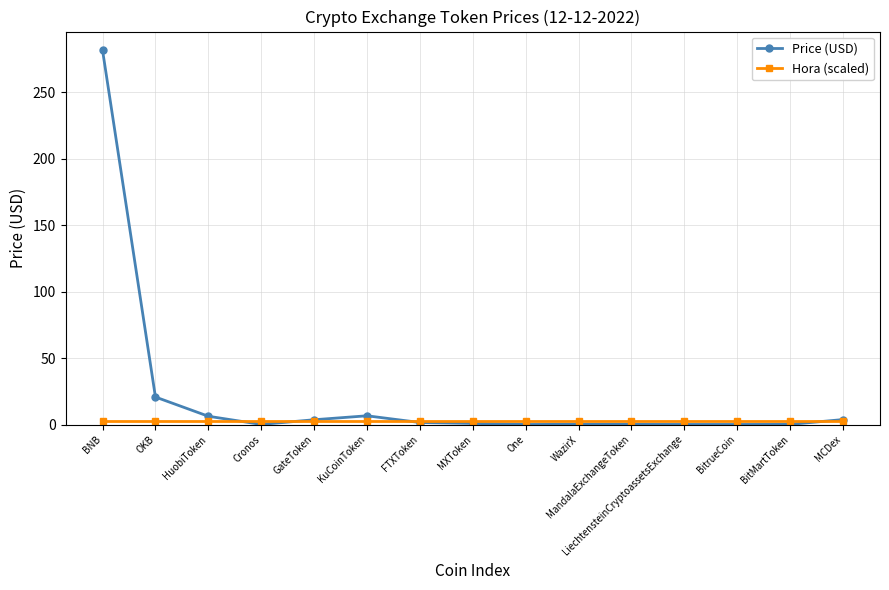

List the series in order of their overall mean, highest first.

Price (USD), Hora (scaled)